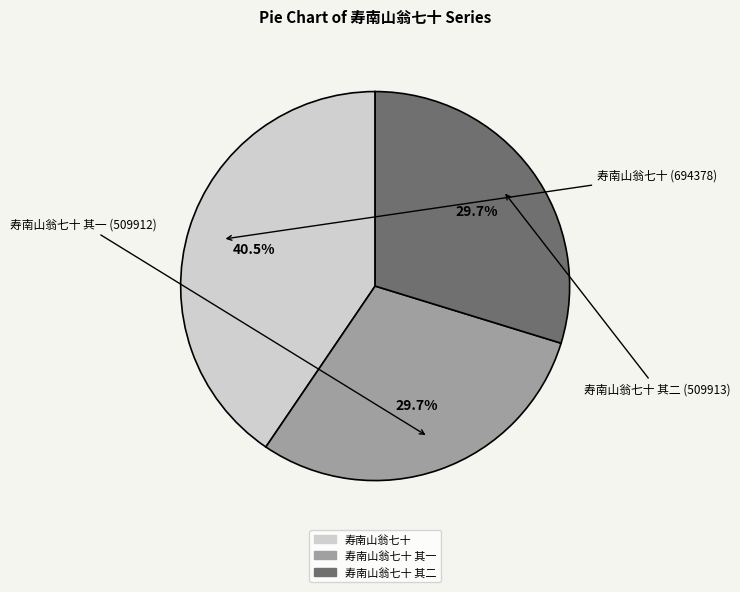

Is there any slice that represents more than half of the pie?

No